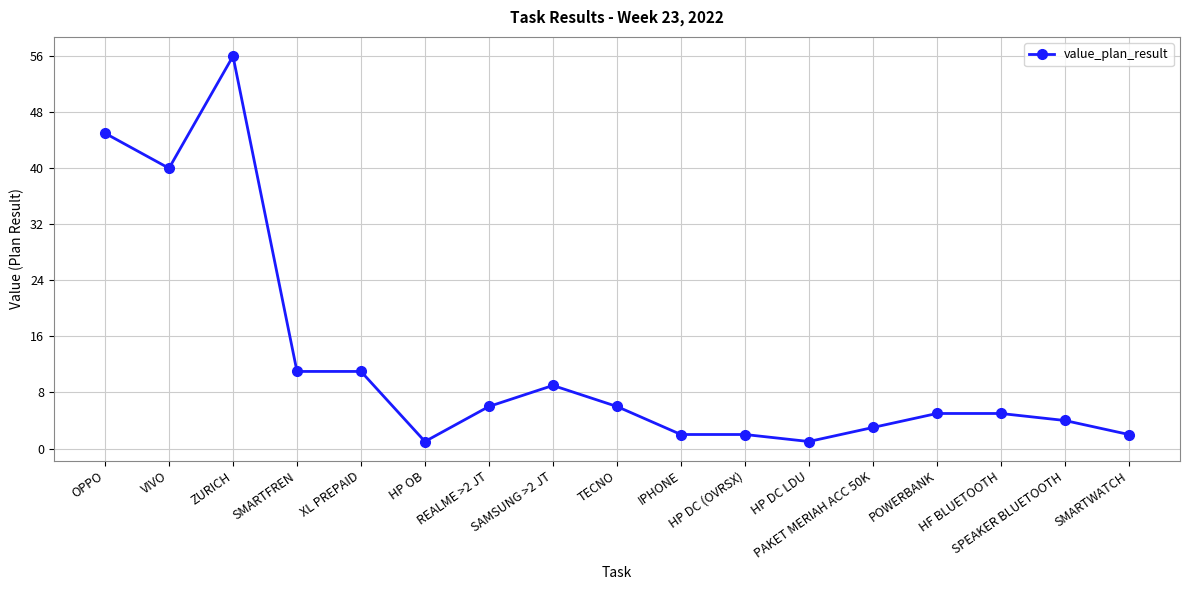

At which category does the data reach its first local valley?

VIVO